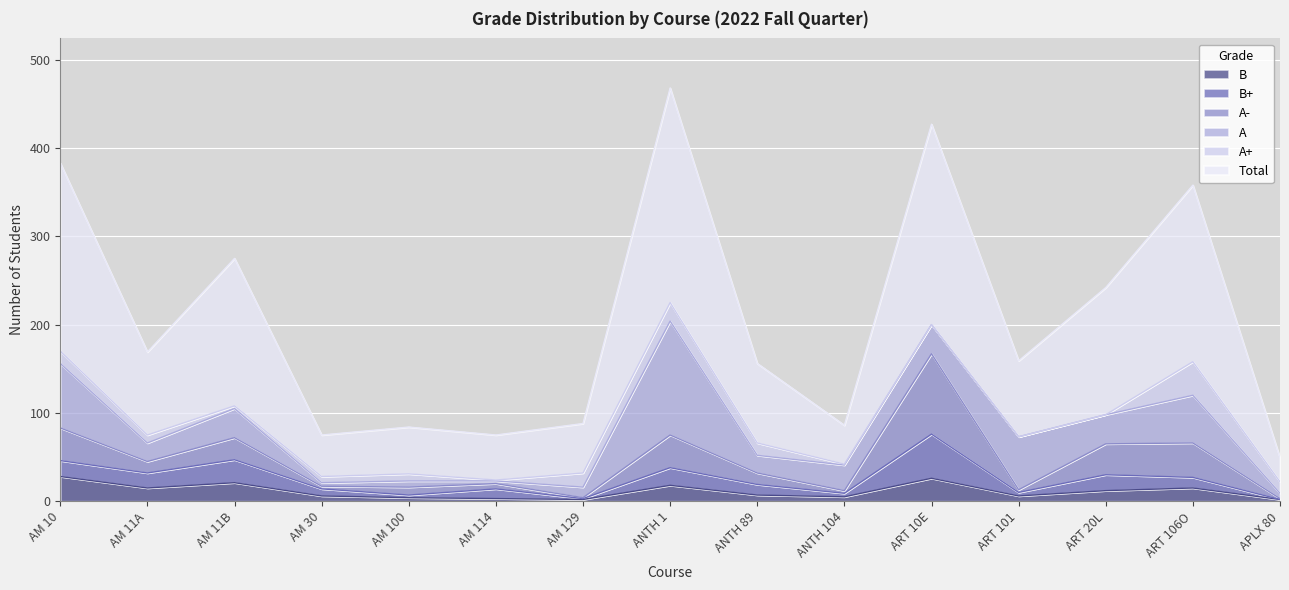

Where is the first local minimum for A-?

AM 11A